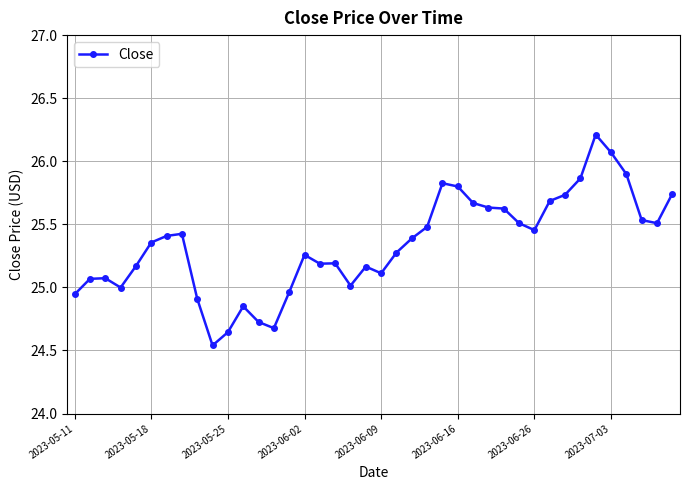

What is the sum of all values?

1013.6